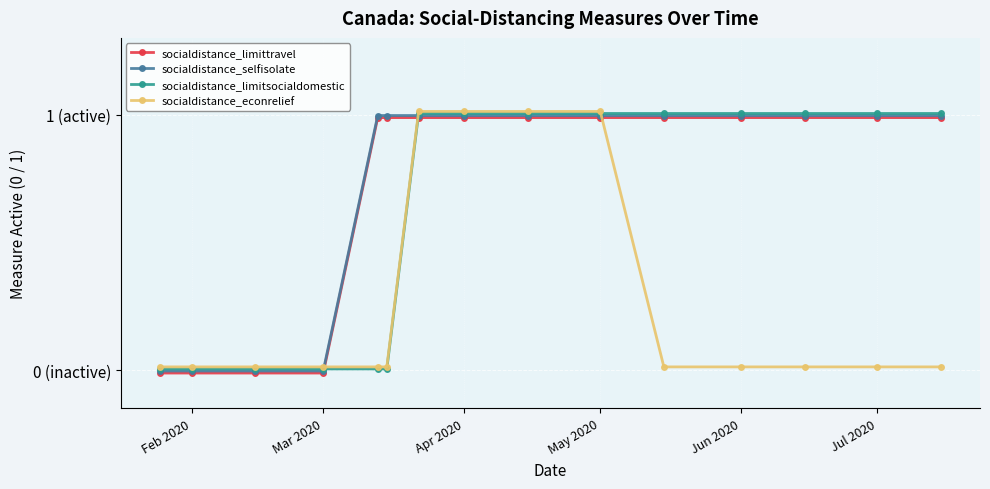

Does the chart display data point markers on the line(s)?

Yes